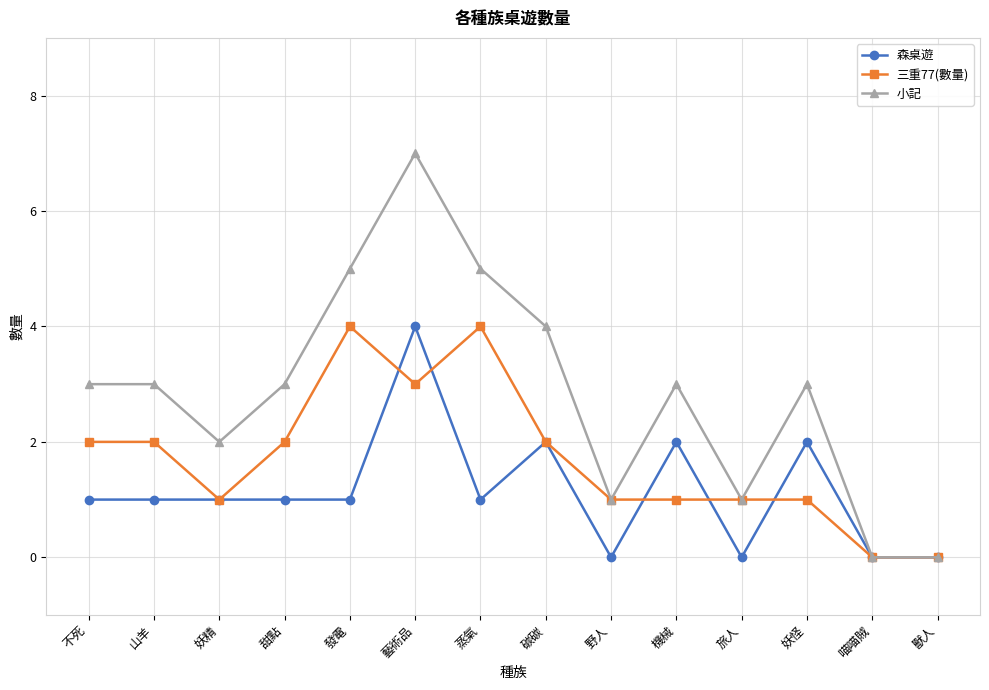

What is the difference between the maximum and minimum values in the 小記 series?

7